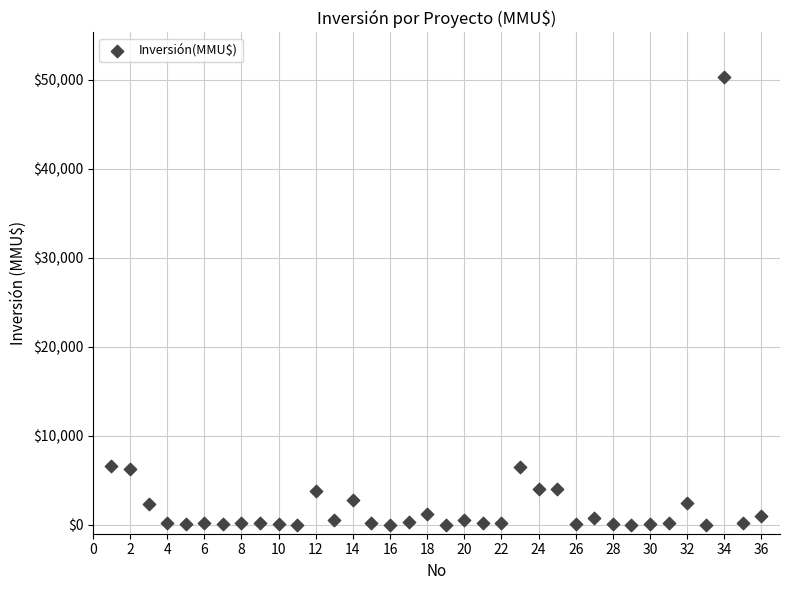

What is the range of Y values (max minus min)?

50300